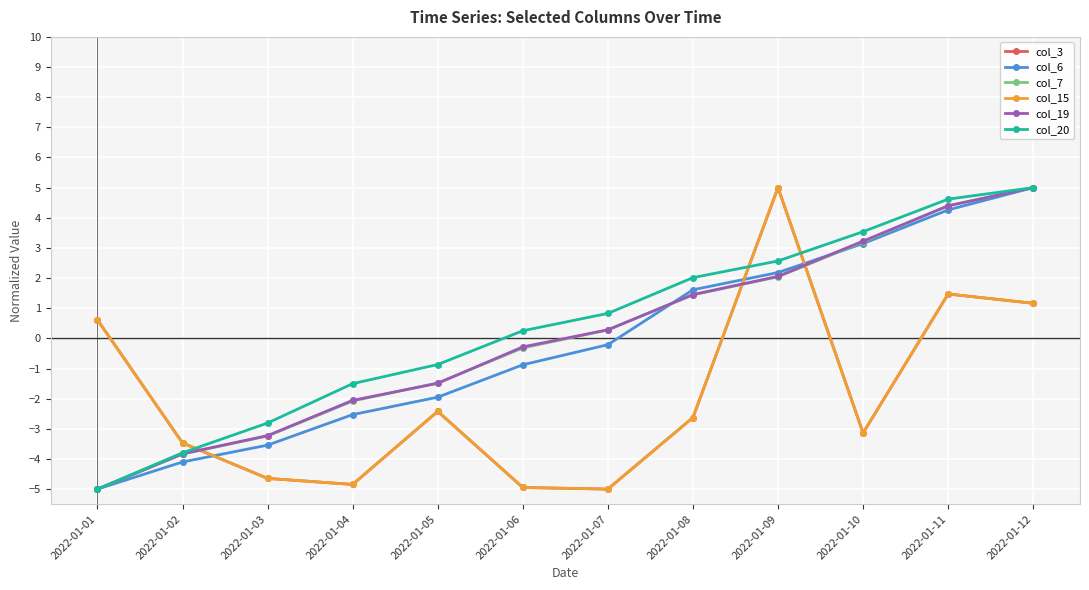

Is this an area chart (filled region under the line)?

No